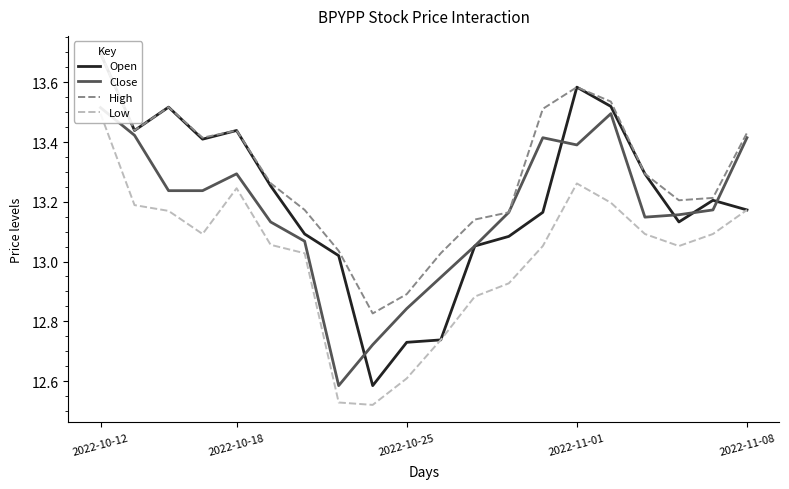

At which category is the sum across all series the highest?

2022-10-12